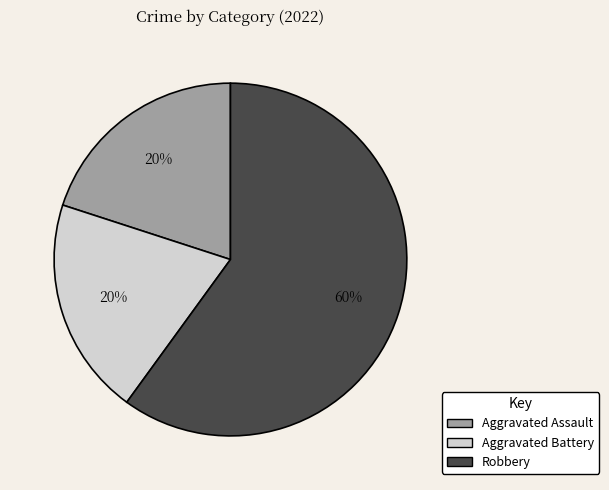

To the nearest percent, what is the average slice percentage?

33%